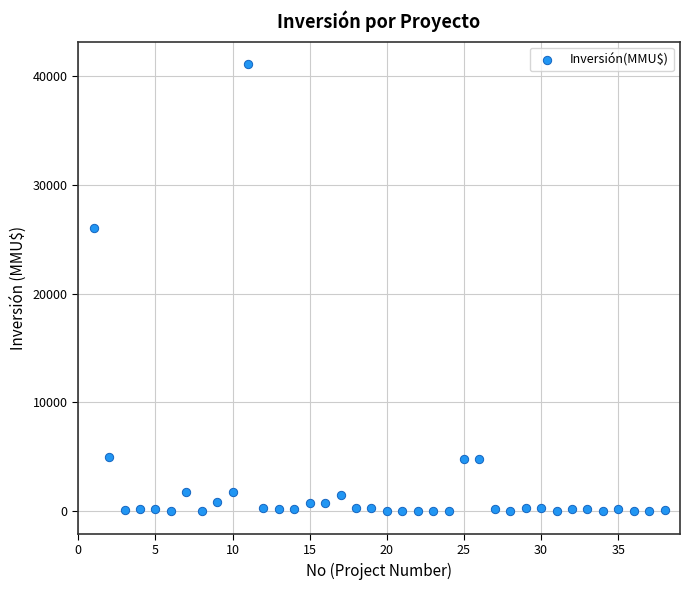

What is the range of X values (max minus min)?

37